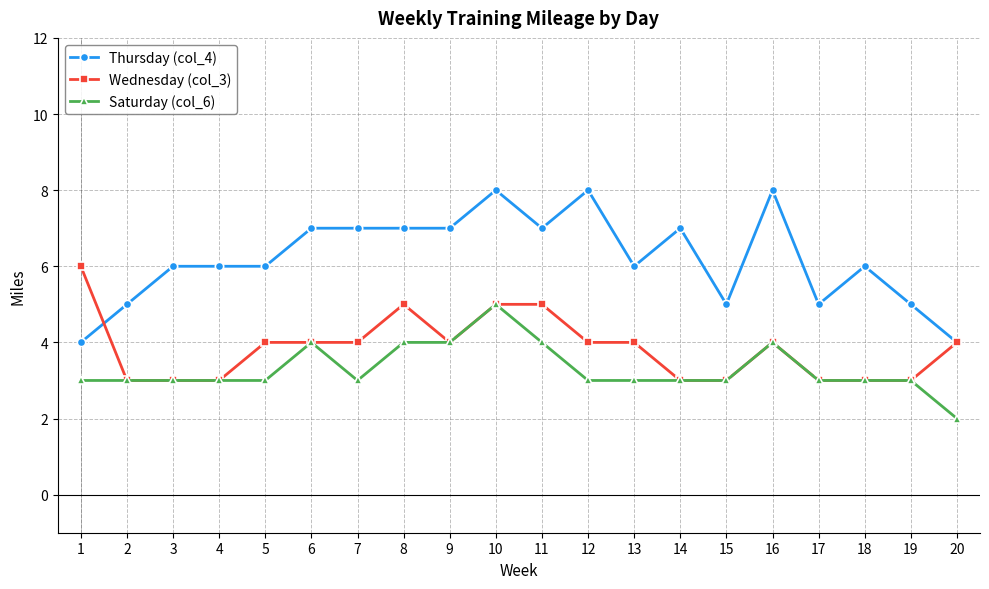

True or false: Saturday (col_6) has more than 0 points higher than both neighbors.

True